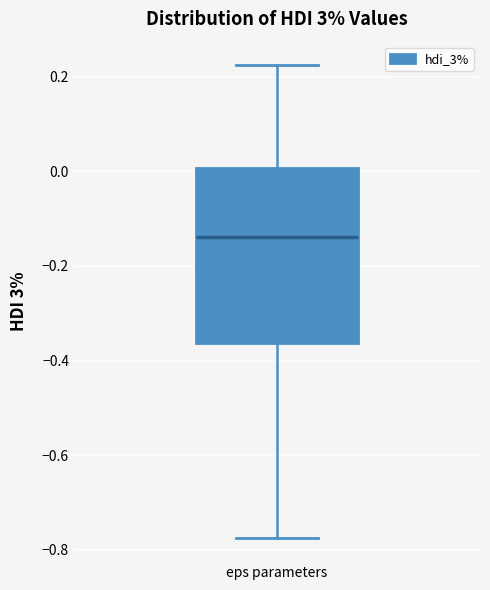

Read this box plot against the y-axis: the position of the median line, the range covered by the box, and the ends of both whiskers. The values are not printed on the chart, so give them approximately, as read against the axis.

median -0.14, box -0.36 to 0.00, whiskers -0.78 to 0.22